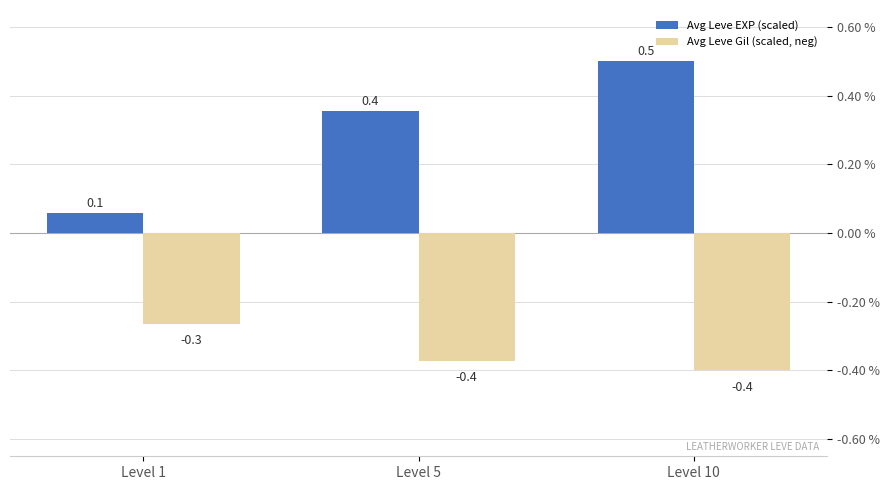

List the series in order of their peak value, lowest first.

Avg Leve Gil (scaled, neg), Avg Leve EXP (scaled)